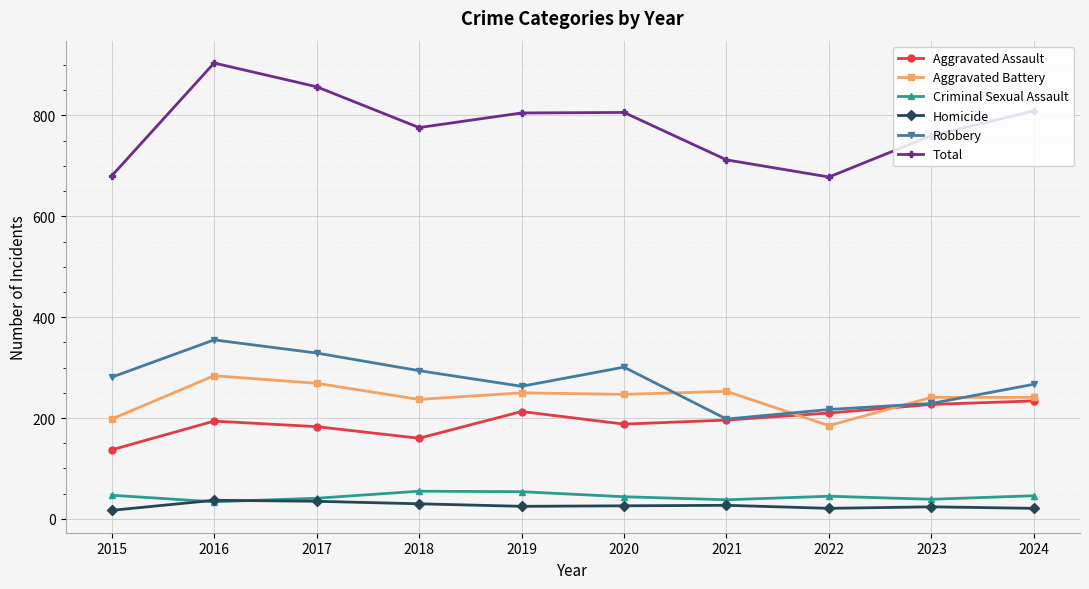

Is the value of Criminal Sexual Assault at 2021 greater than the value of Total at 2024?

No